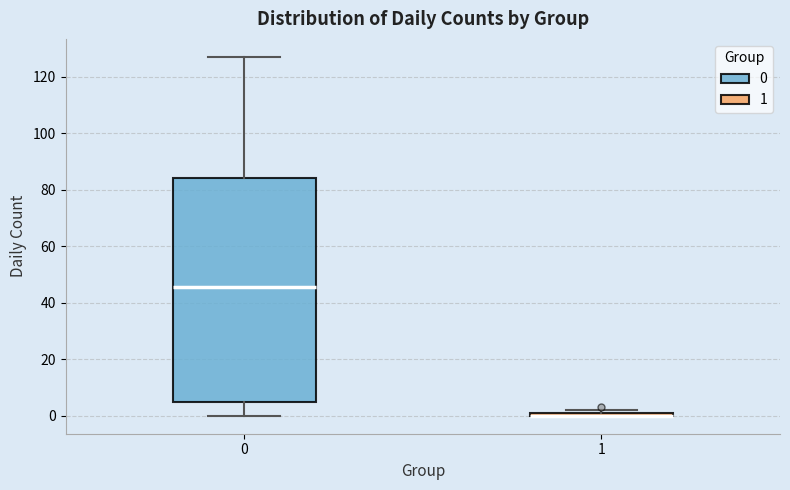

Comparing the boxes themselves (not the whiskers), which one is the tallest?

0